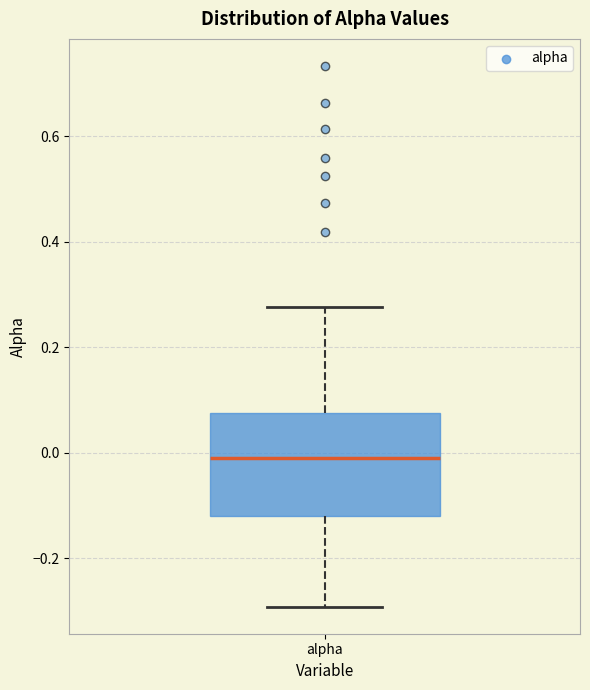

Transcribe this box plot: give where the median line is, the range the box spans, and where the two whiskers end, as read against the y-axis. The values are not printed on the chart, so give them approximately, as read against the axis.

median -0.02, box -0.12 to 0.08, whiskers -0.30 to 0.28